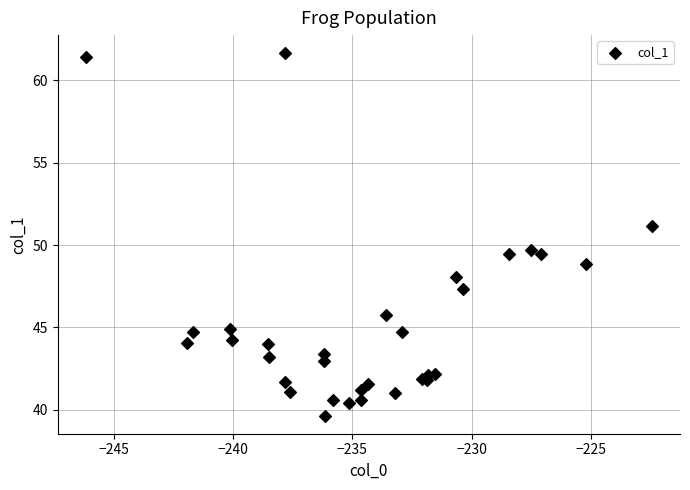

What Y value in the scatter plot is closest to 50?

49.7